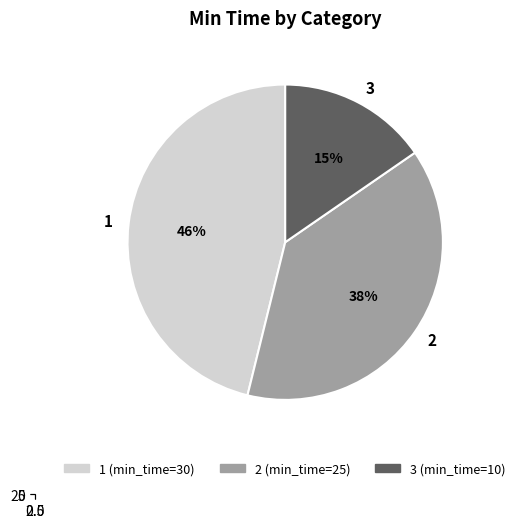

Is 1 the majority of the pie?

No